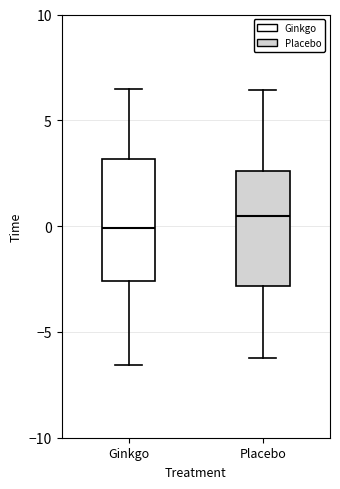

Which box's median line is the lowest?

Ginkgo